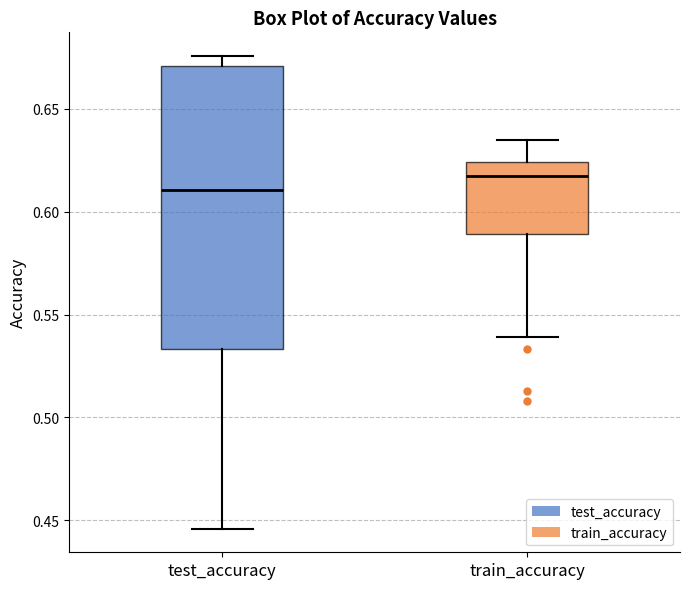

Which box is the tallest, from its lower edge to its upper edge?

test_accuracy